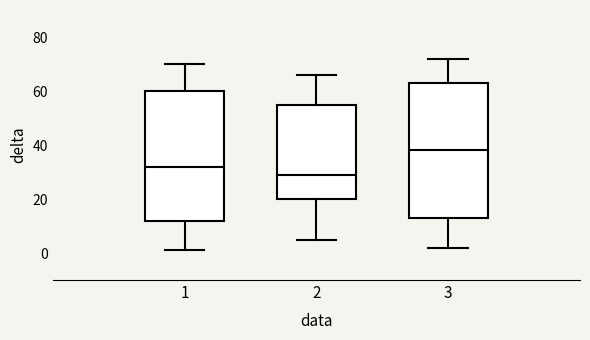

Reading left to right, transcribe this box plot: for each box, give where its median line is, the range the box spans, and where its two whiskers end, as read against the y-axis. The values are not printed on the chart, so give them approximately, as read against the axis.

1: median 32, box 12 to 60, whiskers 2 to 70
2: median 30, box 20 to 56, whiskers 6 to 66
3: median 38, box 14 to 64, whiskers 2 to 72